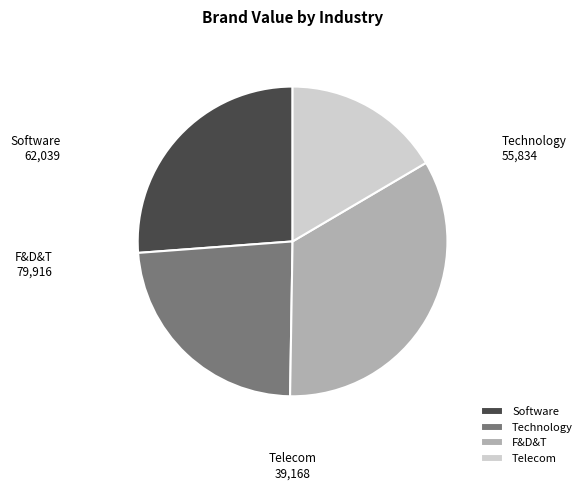

How many segments does this pie chart have?

4